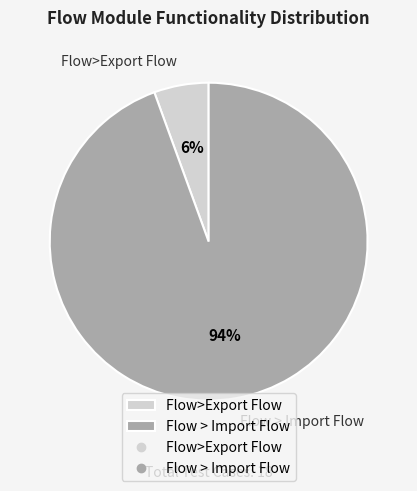

Which slice is the largest?

Flow > Import Flow